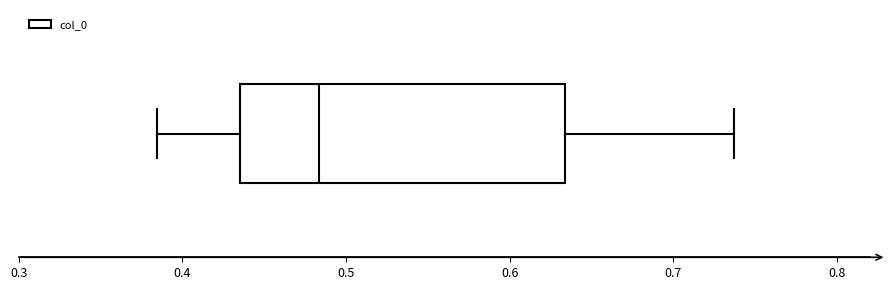

Transcribe this box plot: give where the median line is, the range the box spans, and where the two whiskers end, as read against the x-axis. The values are not printed on the chart, so give them approximately, as read against the axis.

median 0.48, box 0.43 to 0.63, whiskers 0.38 to 0.74